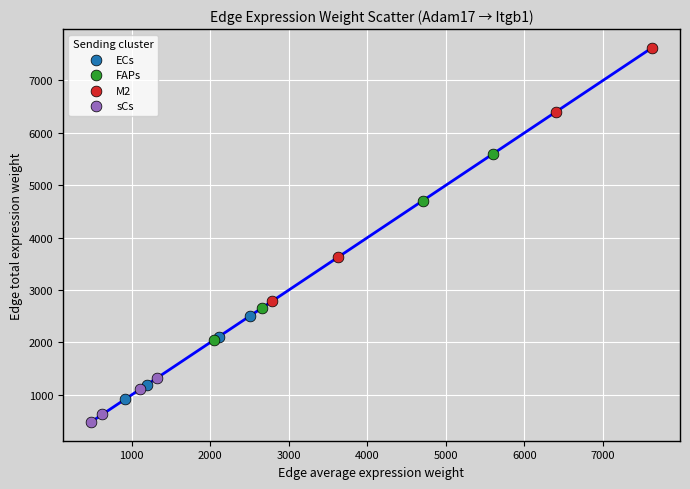

Which series reaches the minimum Y coordinate?

sCs